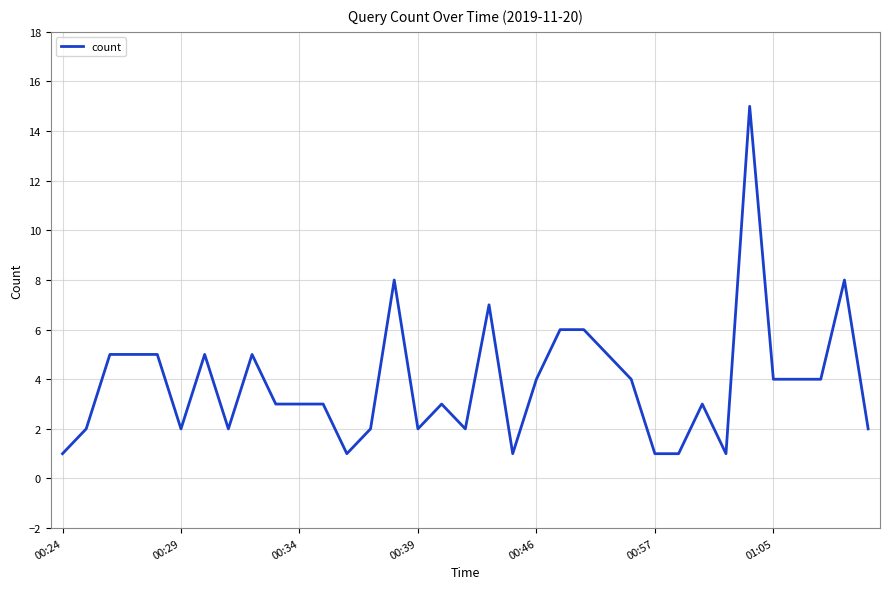

Is this an area chart (filled region under the line)?

No